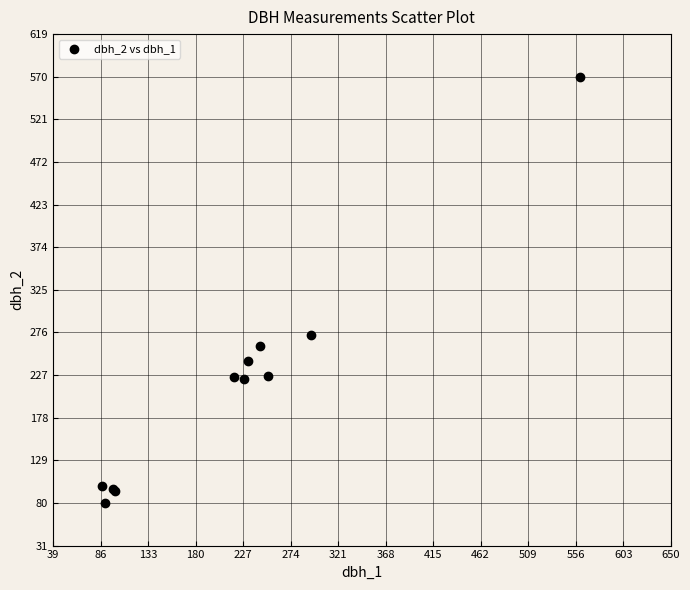

What Y value in the scatter plot is closest to 325?

273